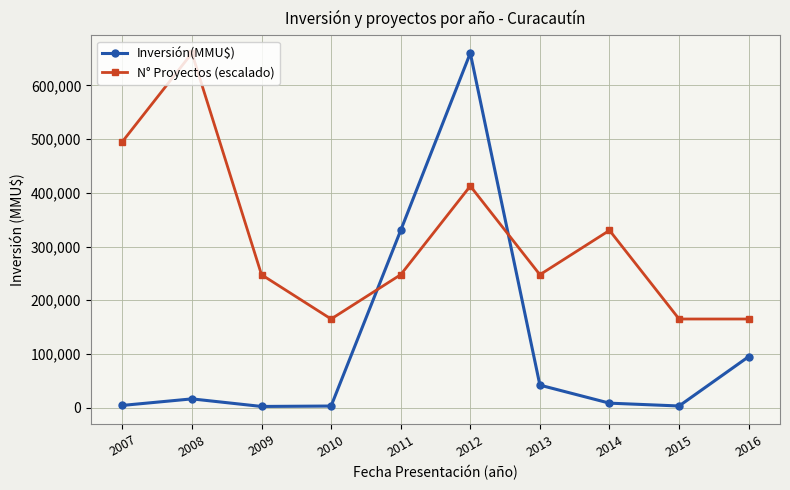

Which series changed the most between 2015 and 2016?

Inversión(MMU$)